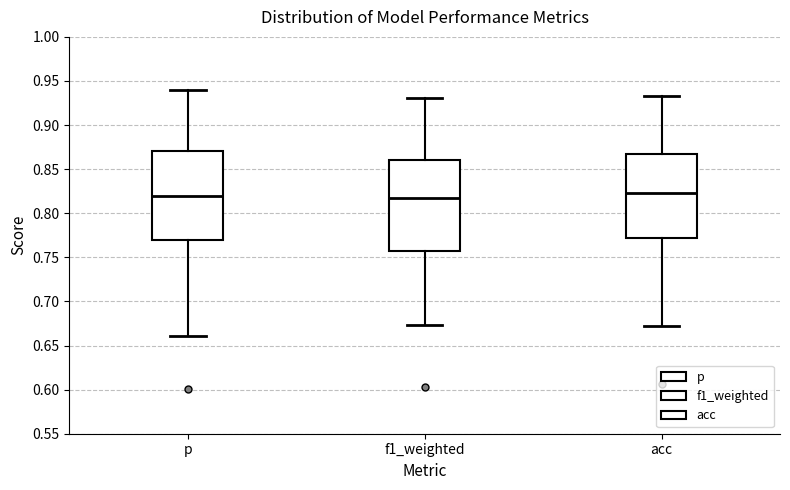

Where does the median line of the box for acc sit on the y-axis? The values are not printed on the chart, so give them approximately, as read against the axis.

0.825